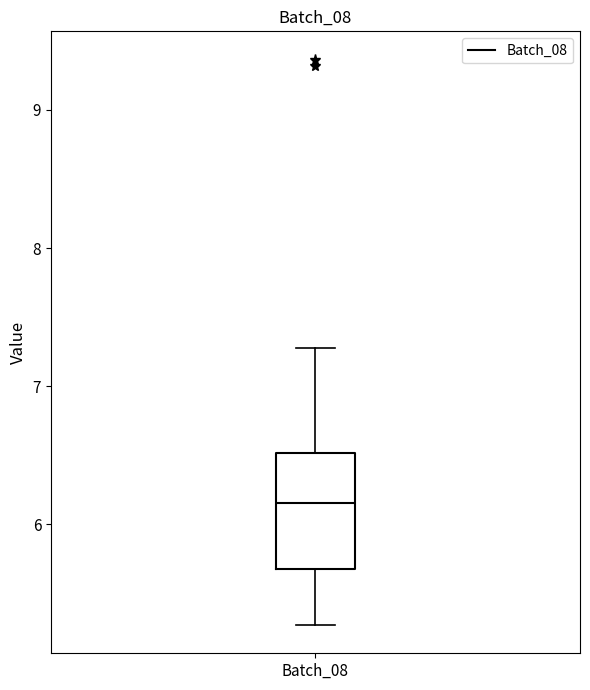

Where does the upper whisker of the box for Batch_08 end on the y-axis? The values are not printed on the chart, so give them approximately, as read against the axis.

7.3